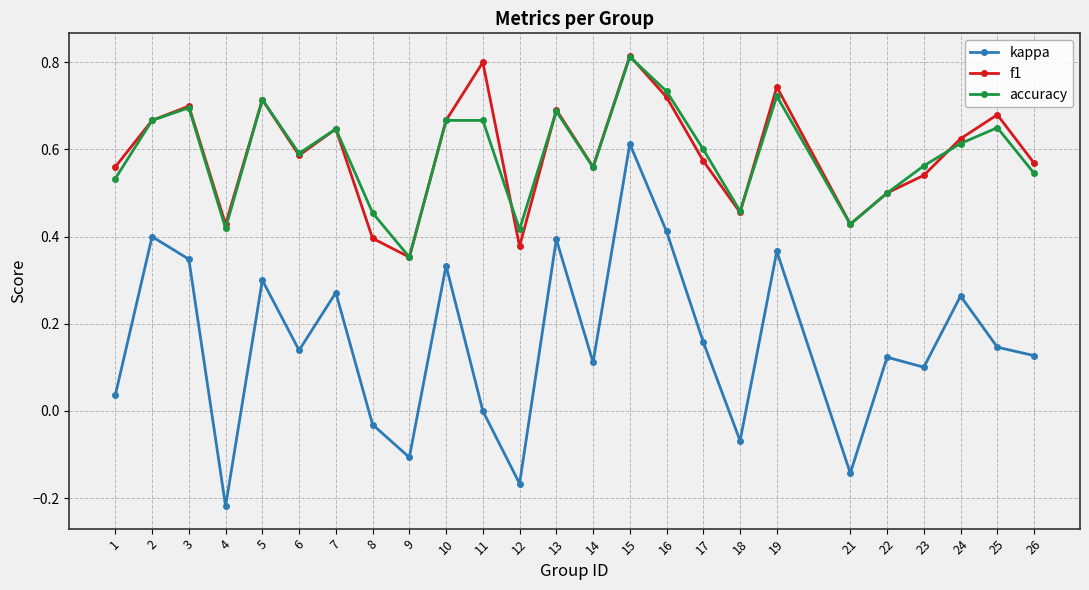

The kappa series shows -0.4 at 11. True or false?

False